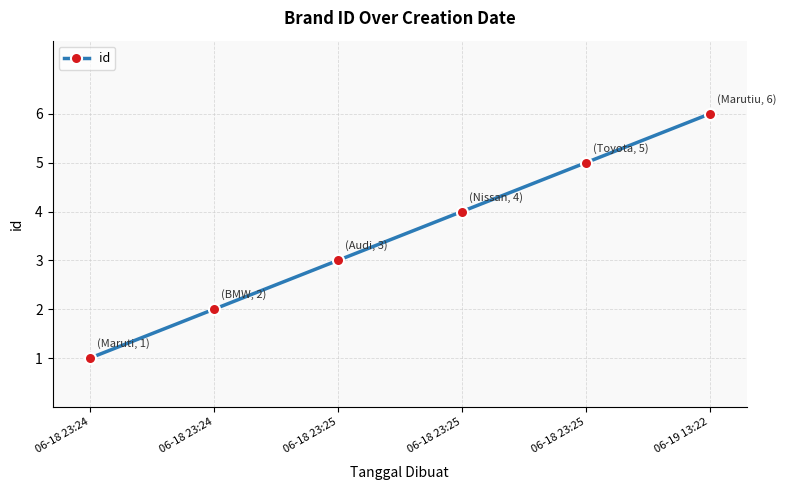

Does the chart display data point markers on the line(s)?

Yes